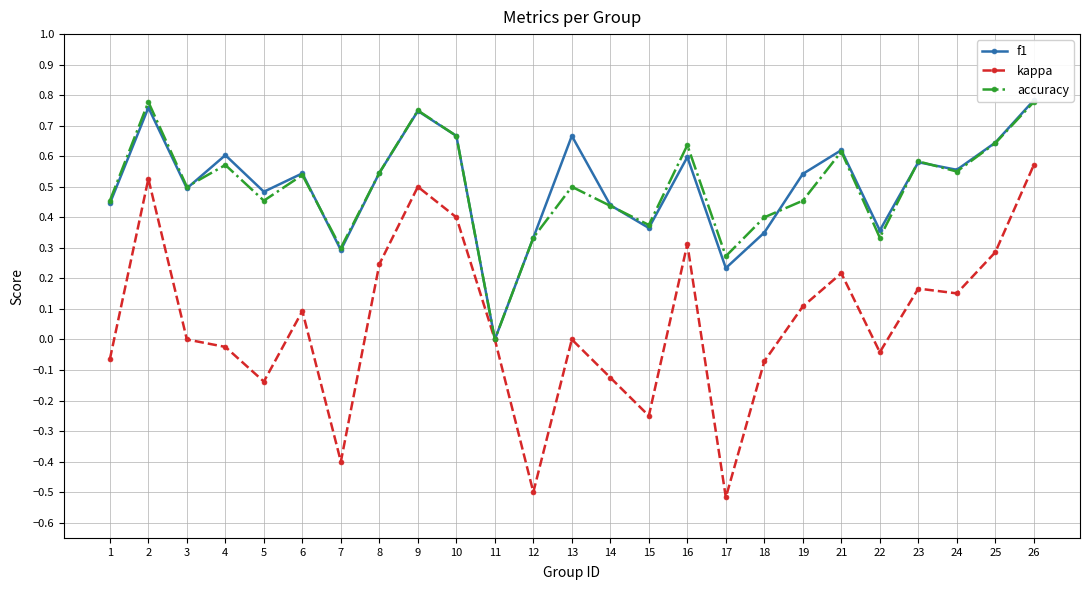

What is the value of the f1 point at the 20th from the left?

0.6